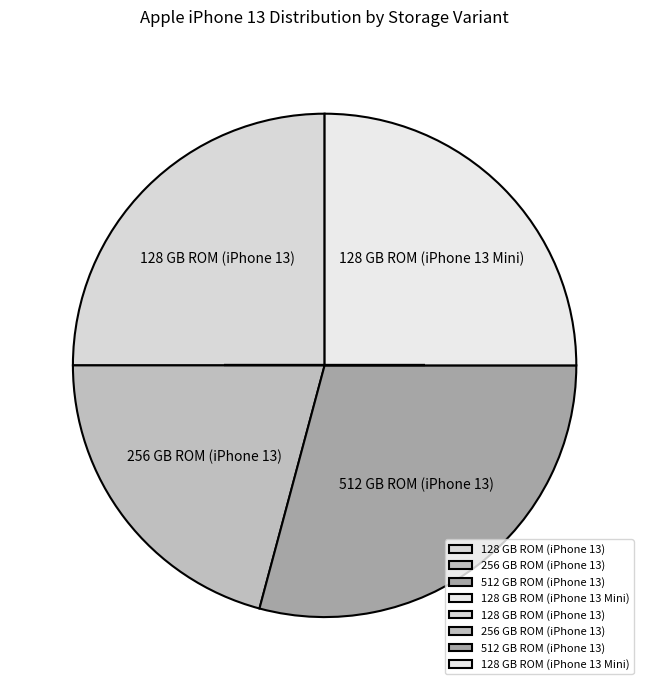

Which slice is the largest?

512 GB ROM (iPhone 13)